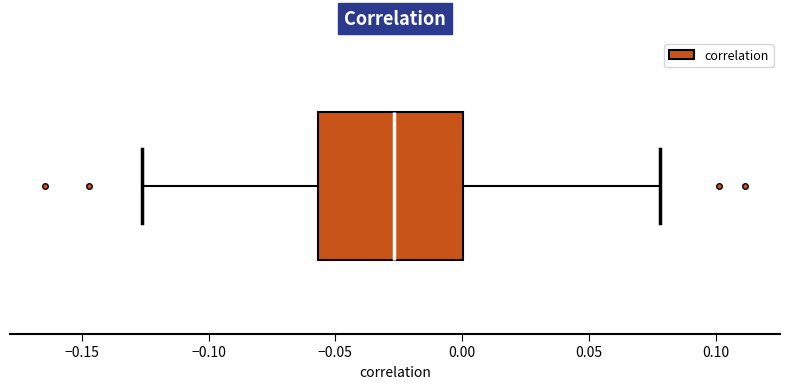

Where is the left edge of the box on the x-axis? The values are not printed on the chart, so give them approximately, as read against the axis.

-0.055